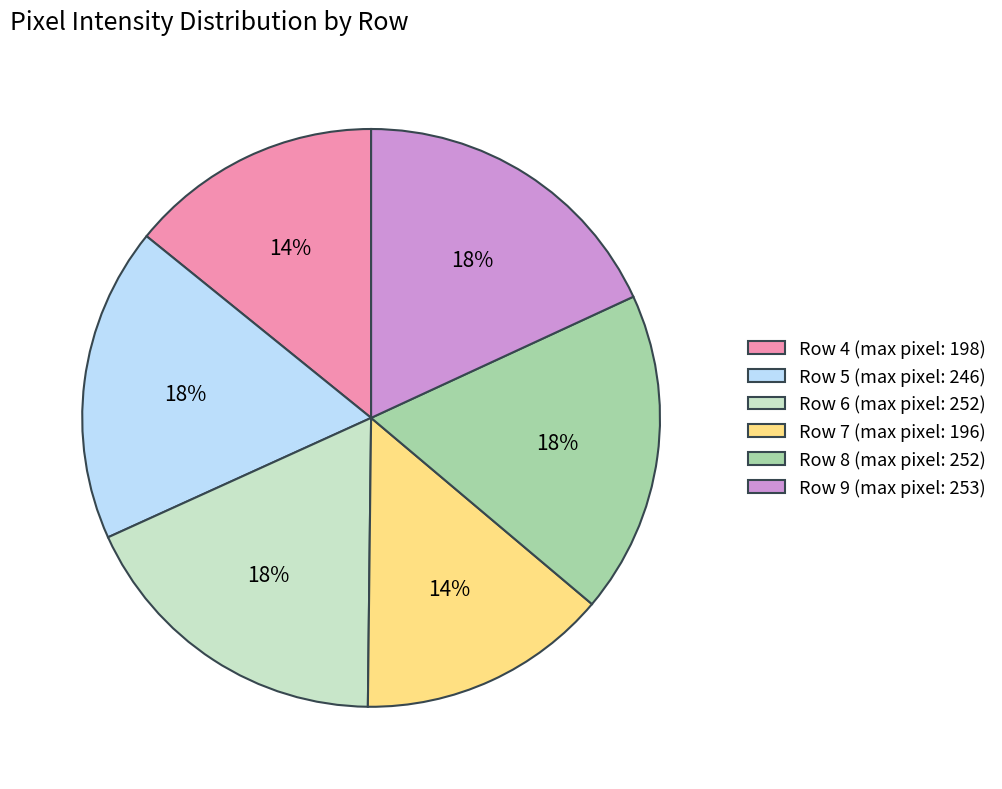

Is it true that Row 9 is 6% of the pie?

False